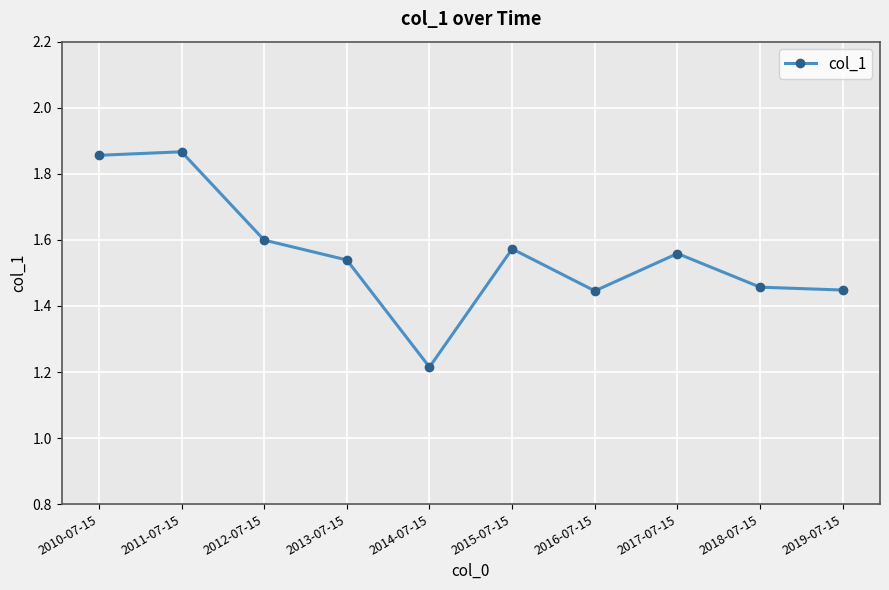

True or false: the data has more than 0 interior local peaks.

True